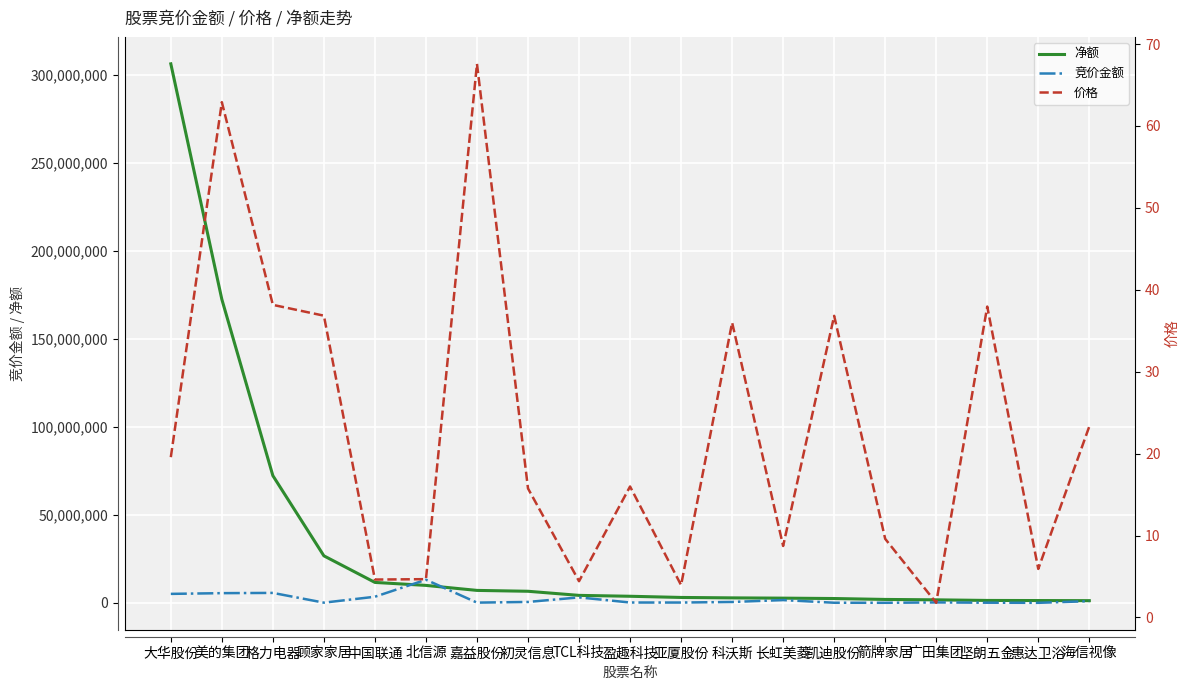

What is the minimum value shown in the chart?

1.8